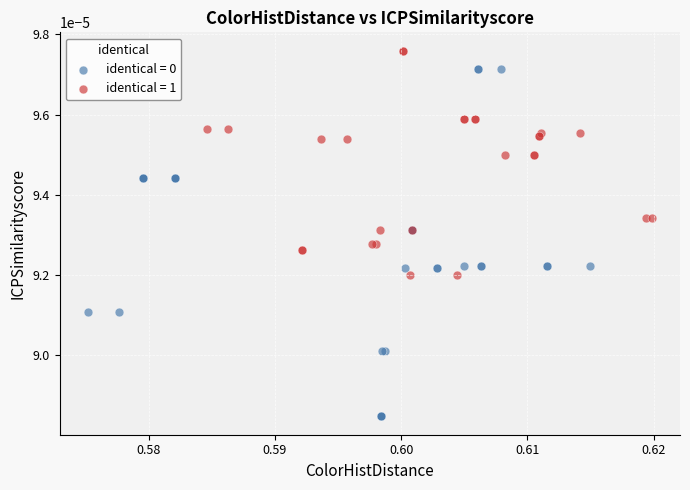

Which series reaches the maximum Y coordinate?

identical = 1